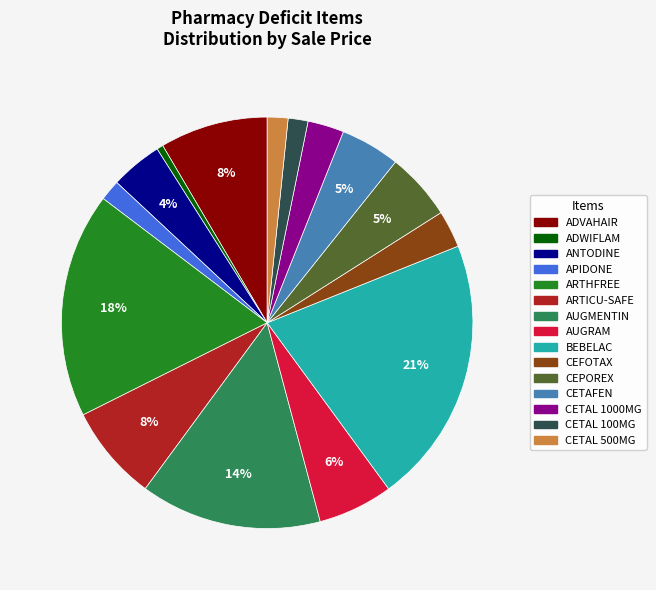

Between CETAFEN and BEBELAC, which is larger?

BEBELAC